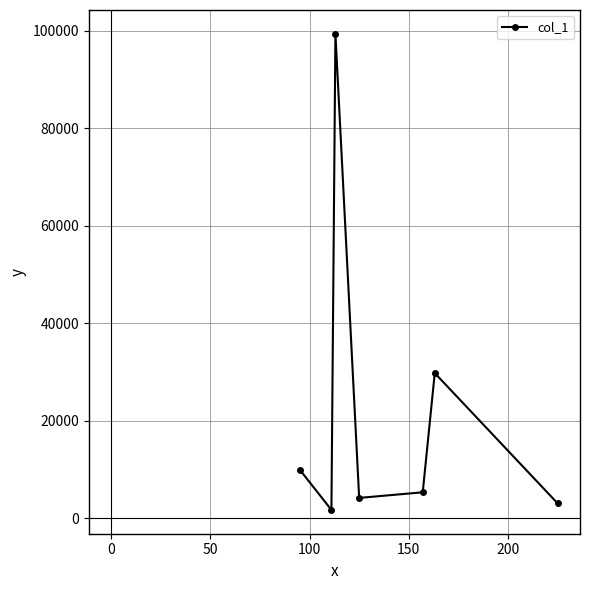

What is the average value?

21913.5